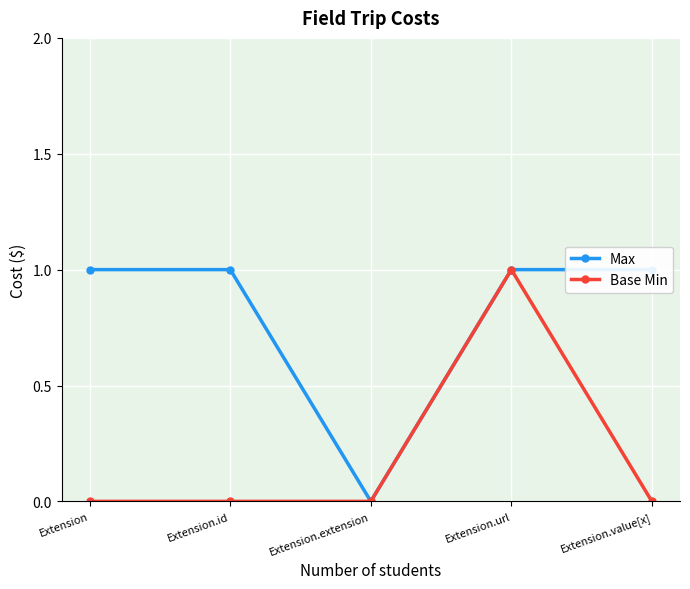

Rank the categories by Base Min value from lowest to highest.

Extension, Extension.id, Extension.extension, Extension.value[x], Extension.url